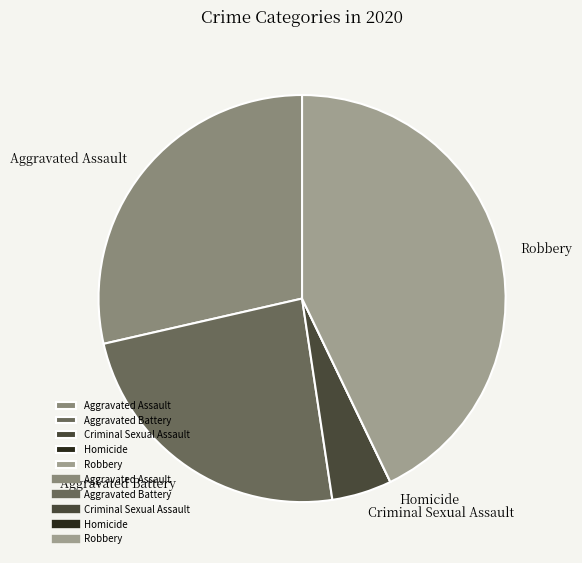

Do Robbery and Aggravated Assault together represent more than half of the pie?

Yes